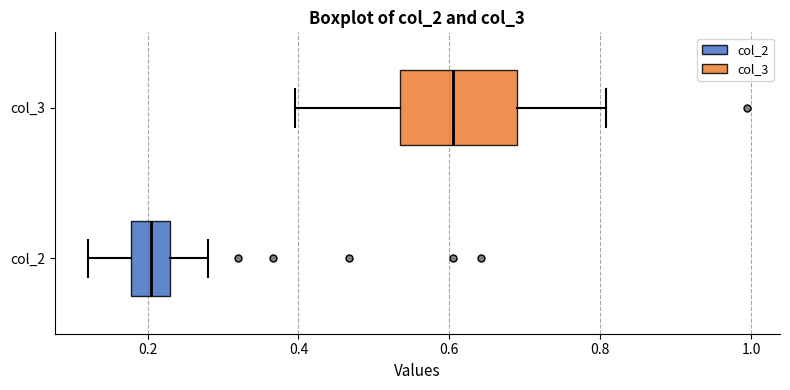

Which box's median line is the furthest to the left?

col_2